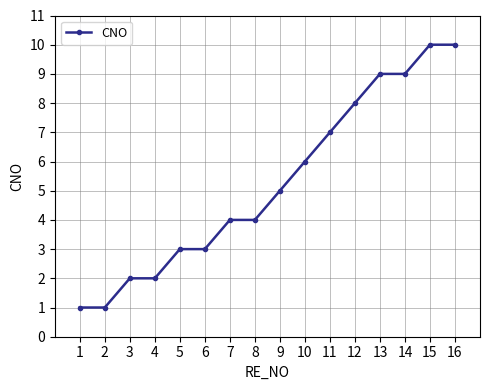

What is the value of the 13th point from the left?

9